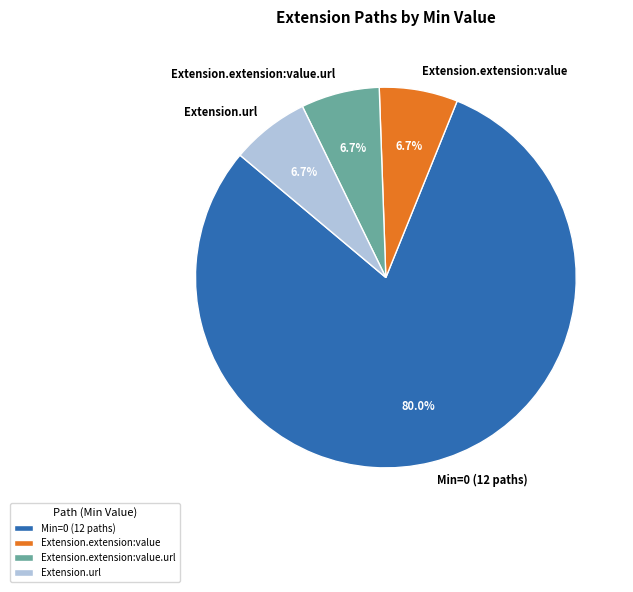

Which slice is the largest?

Min=0 (12 paths)